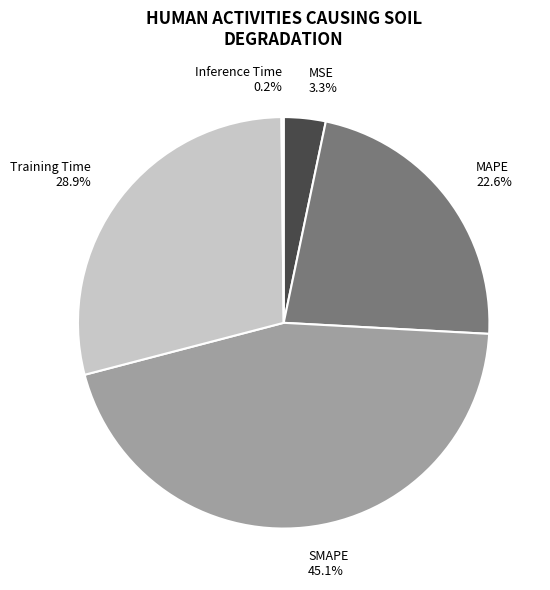

What percentage is the MAPE slice, to the nearest percent?

23%